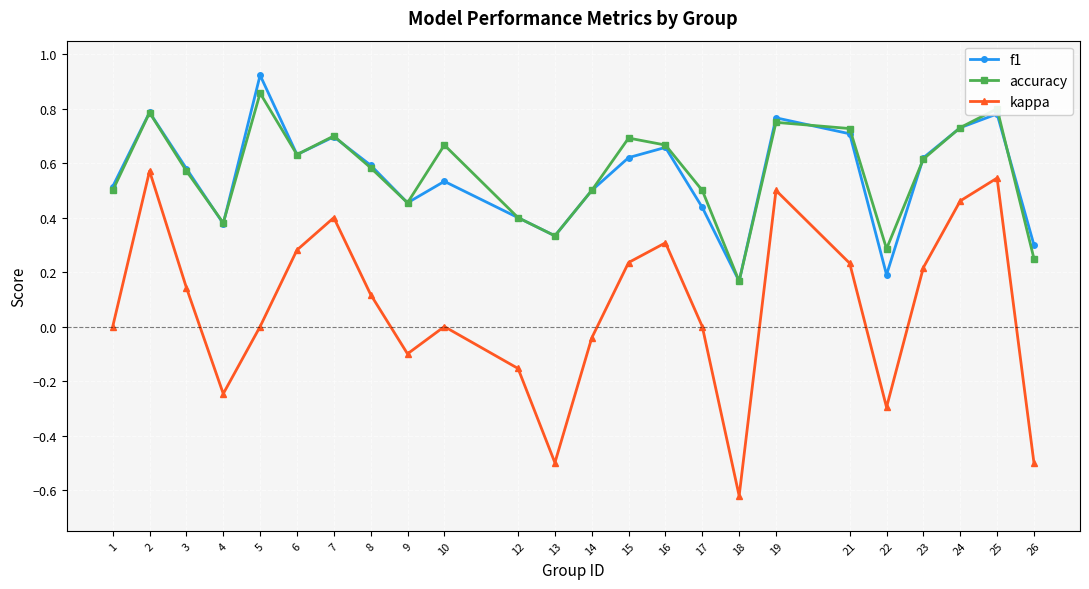

True or false: f1 has more than 0 interior local peaks.

True